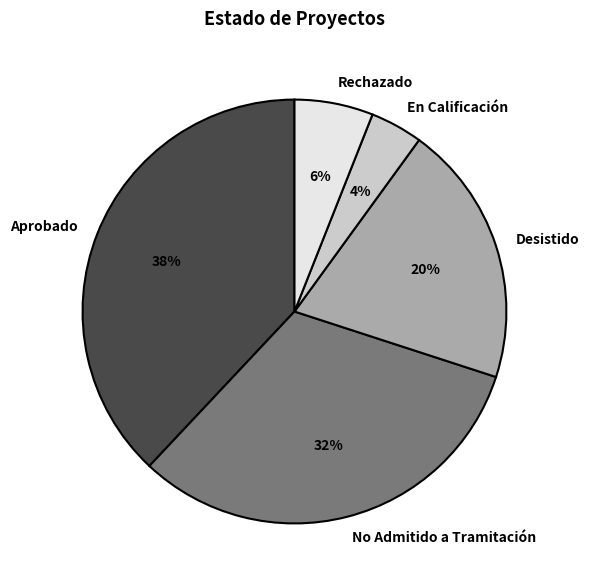

Is there a majority slice in this chart?

No